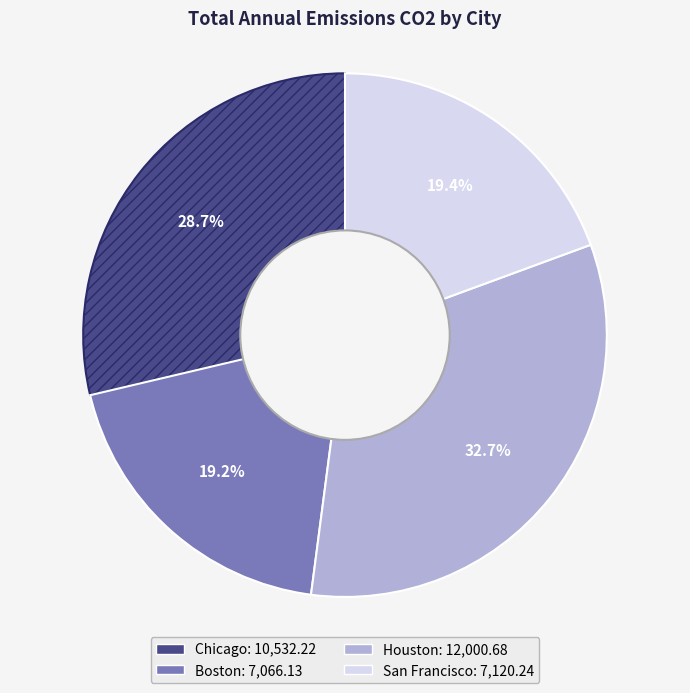

What is the ratio of the value at San Francisco to the value at Chicago?

0.7